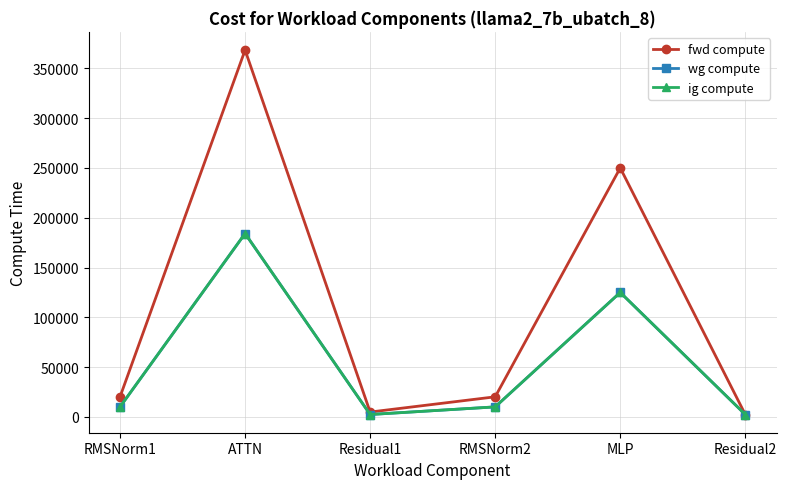

What is the approximate value of ig compute at Residual1?

2465.3